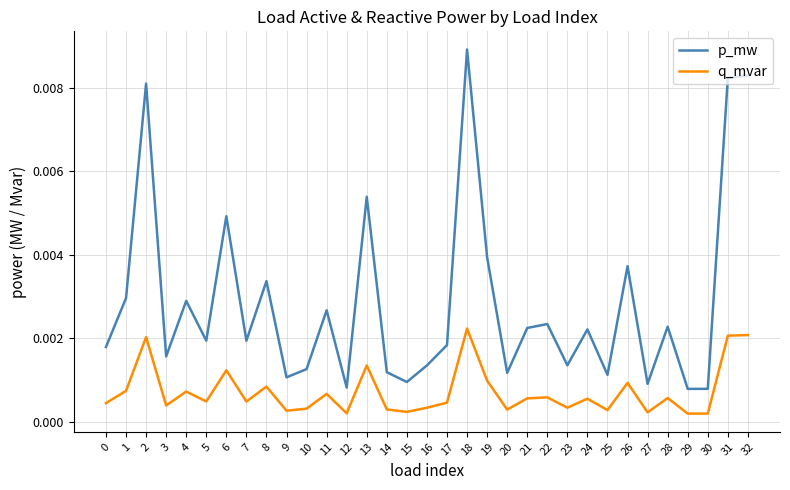

At how many categories does at least one series exceed 0?

33